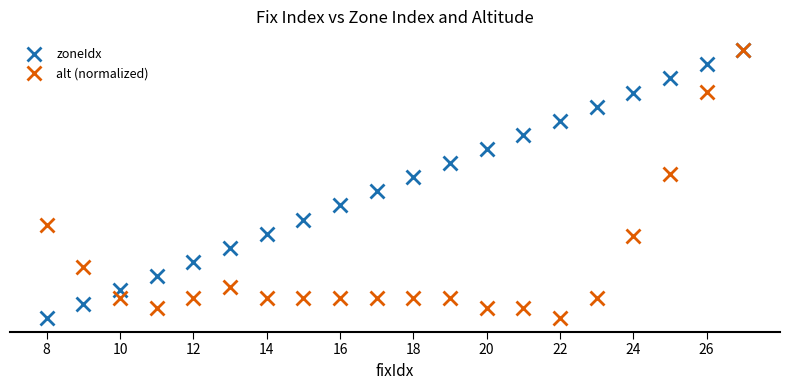

What is the lowest value of the alt (normalized) series?

1.0